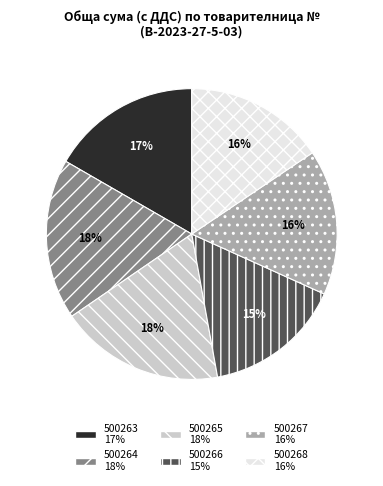

How many slices are in this pie chart?

6